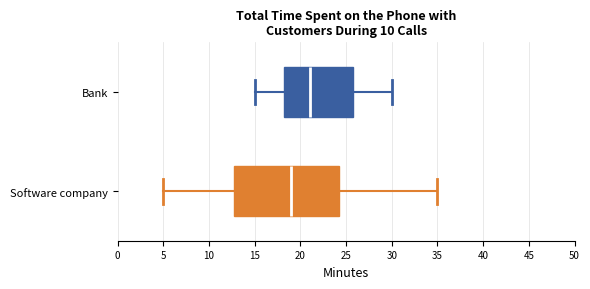

Where does the right whisker of the box for Software company end on the x-axis? The values are not printed on the chart, so give them approximately, as read against the axis.

35.0